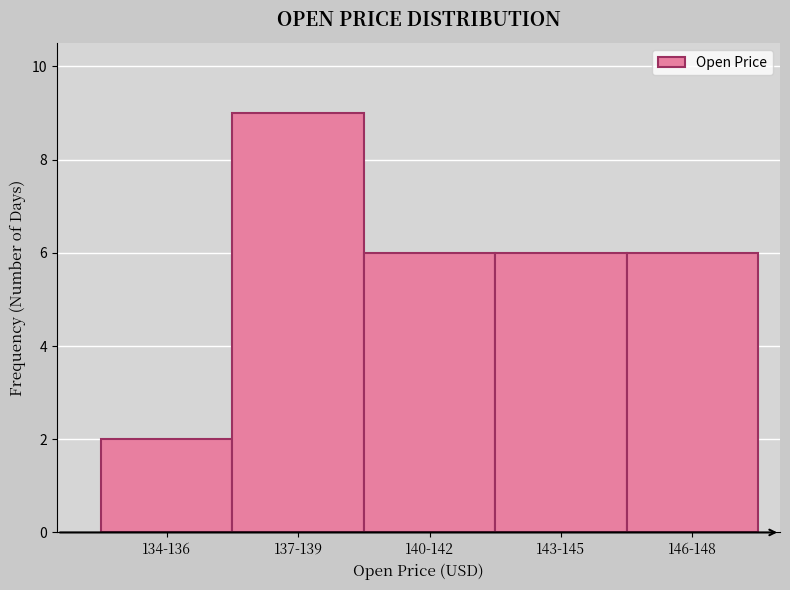

Reading left to right, what are all the values shown in this chart?

2	9	6	6	6